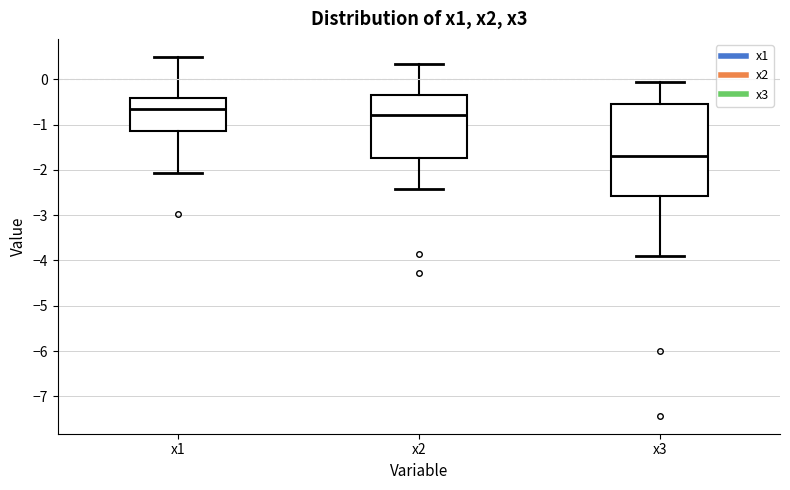

Where is the lower edge of the box for x1 on the y-axis? The values are not printed on the chart, so give them approximately, as read against the axis.

-1.1